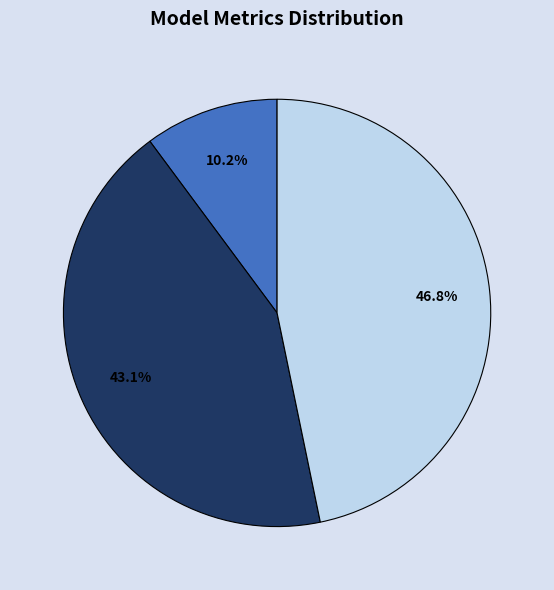

The MSE slice represents 3% of the pie. True or false?

False